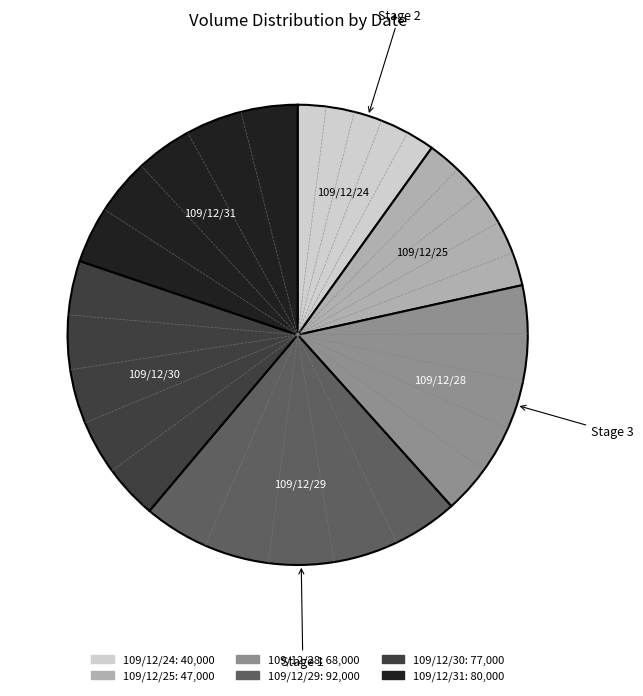

Does 109/12/25 account for over 50% of the chart?

No